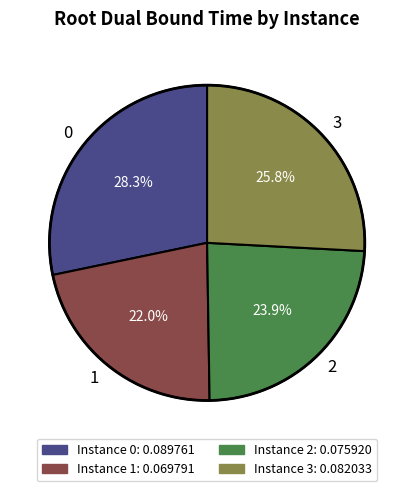

Rank the categories by value from highest to lowest.

0, 3, 2, 1